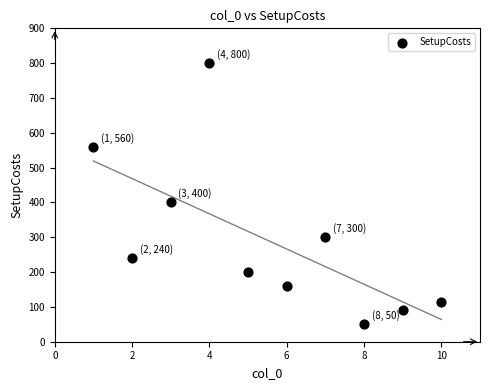

What Y value in the scatter plot is closest to 425?

400